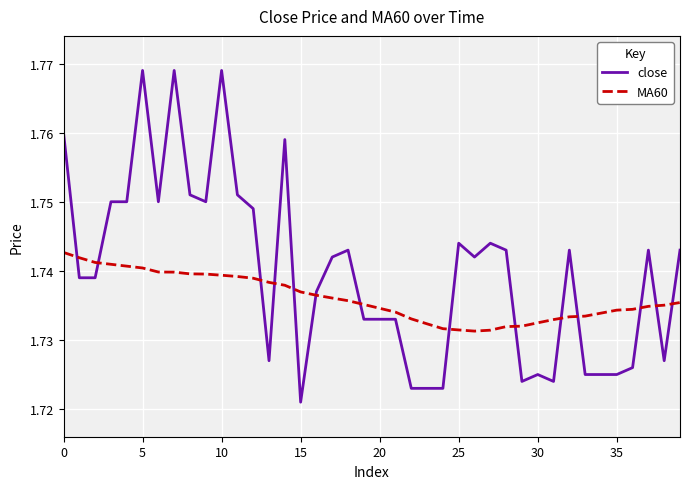

Which series has the largest total across all categories?

close